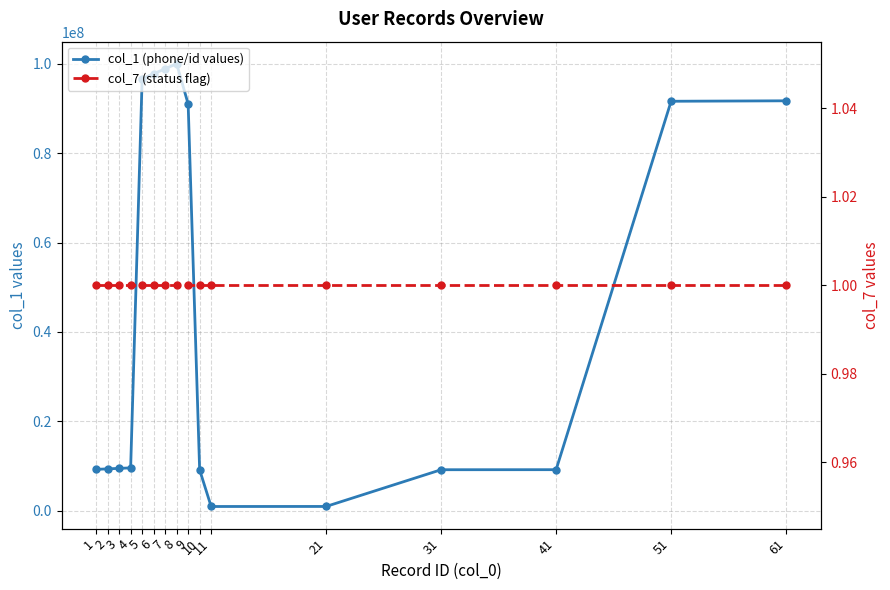

True or false: col_1 (phone/id values) and col_7 (status flag) cross at least once.

False